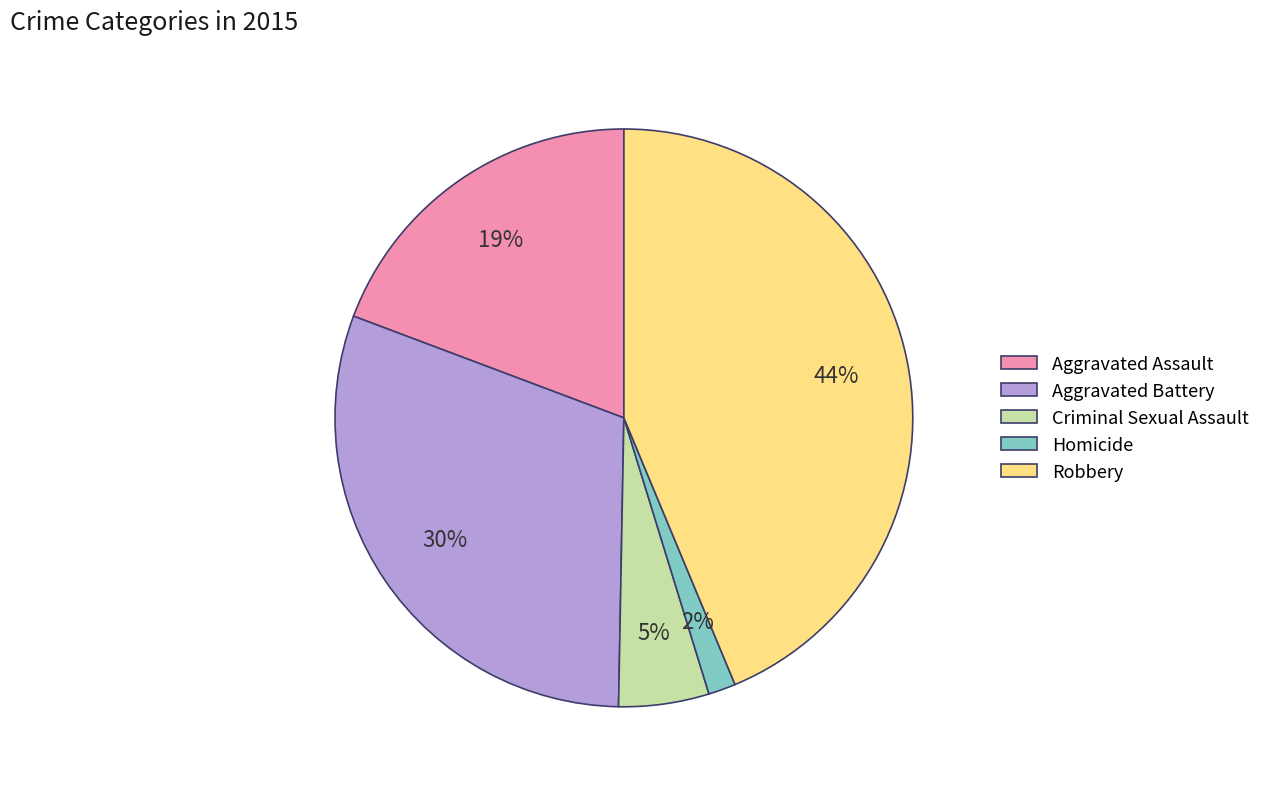

Which category has the biggest portion of the pie?

Robbery